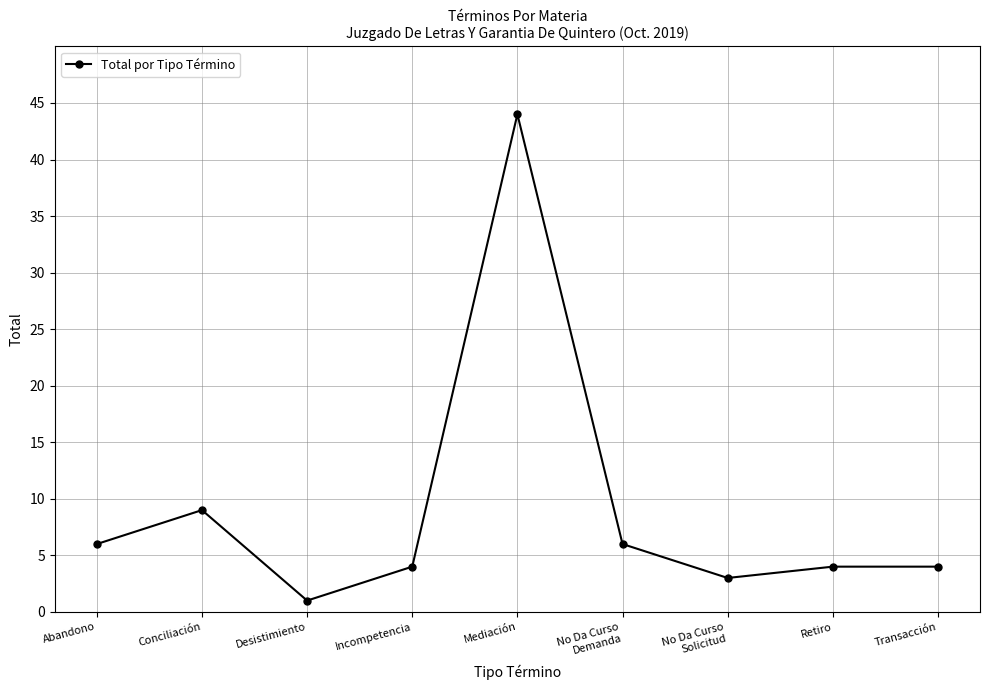

What is the difference between the values at No Da Curso
Solicitud and Retiro?

1